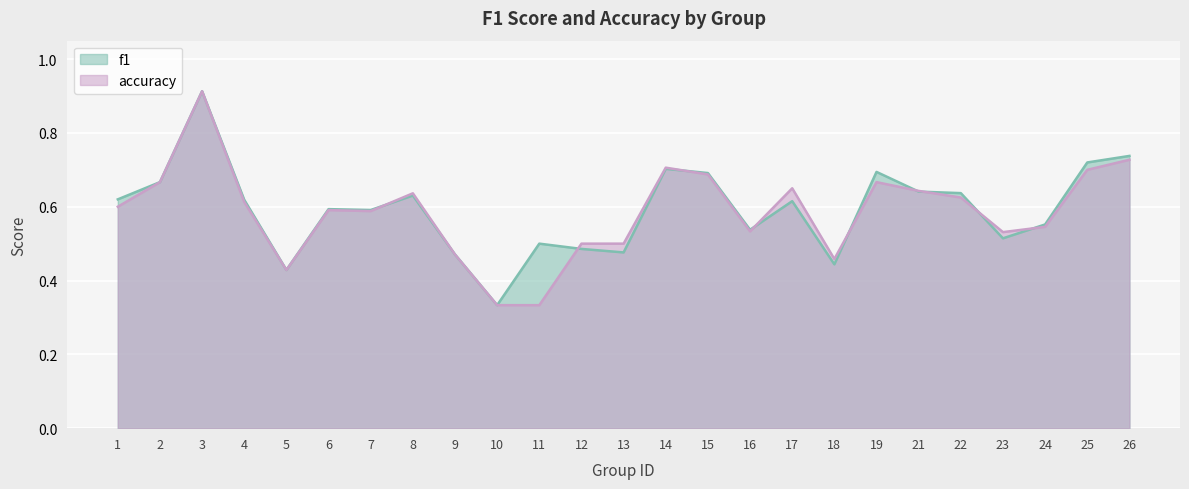

Between 12 and 6, which is larger?

6